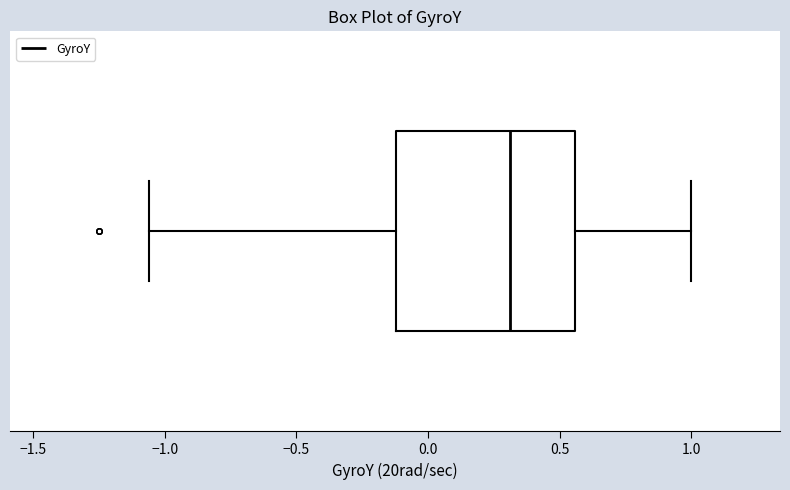

Transcribe this box plot: give where the median line is, the range the box spans, and where the two whiskers end, as read against the x-axis. The values are not printed on the chart, so give them approximately, as read against the axis.

median 0.30, box -0.10 to 0.55, whiskers -1.05 to 1.00